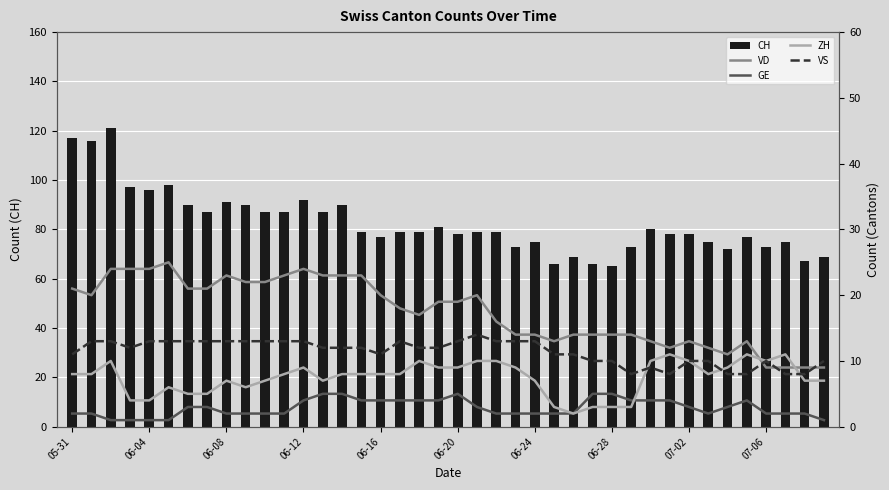

At which label does CH first exceed 79?

05-31